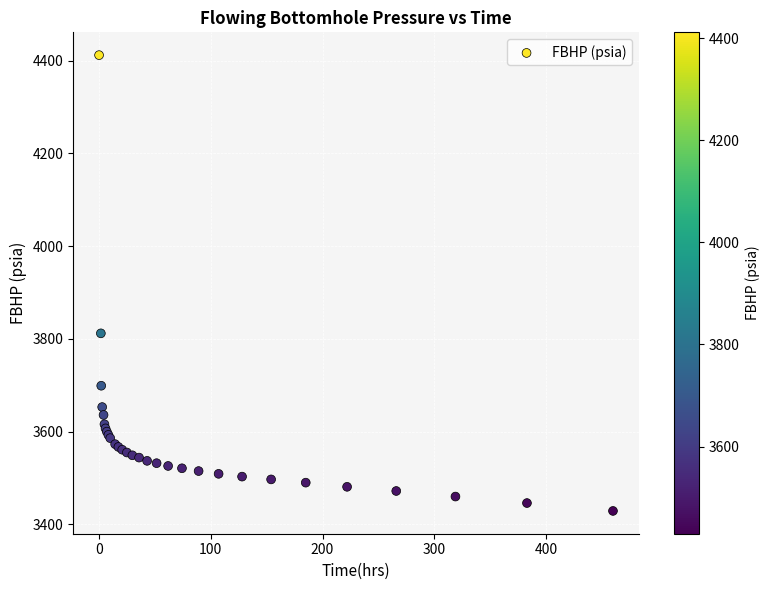

What Y value in the scatter plot is closest to 3920?

3812